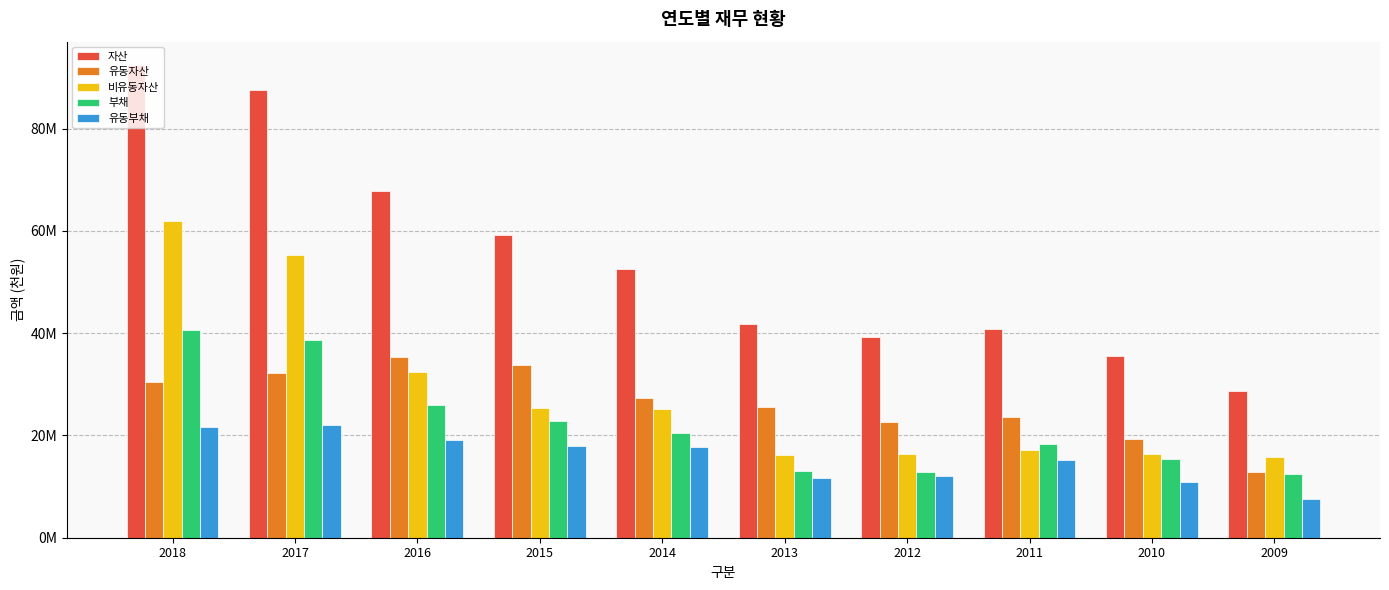

What is the value of the 유동자산 bar at the 10th from the left?

12900351